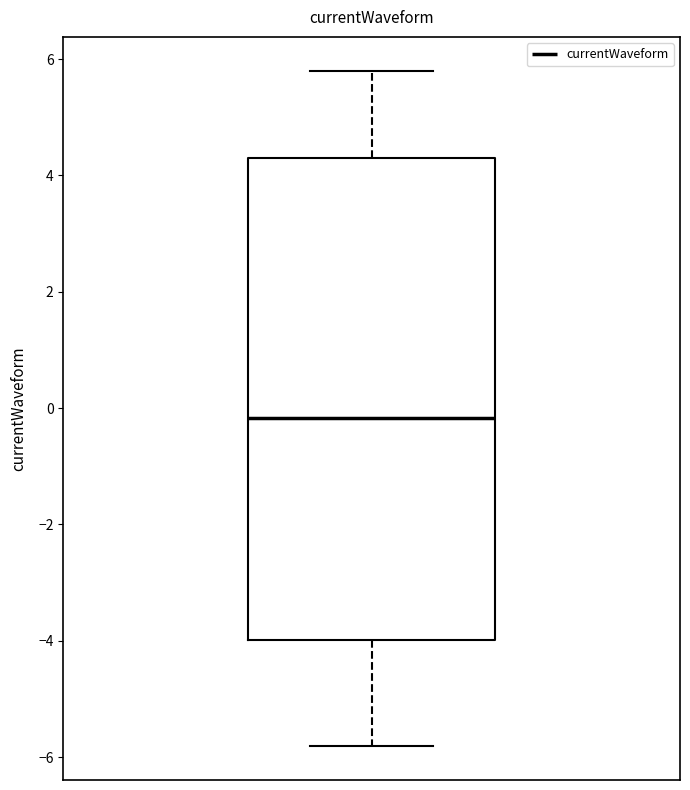

Read this box plot against the y-axis: the position of the median line, the range covered by the box, and the ends of both whiskers. The values are not printed on the chart, so give them approximately, as read against the axis.

median -0.2, box -4.0 to 4.4, whiskers -5.8 to 5.8